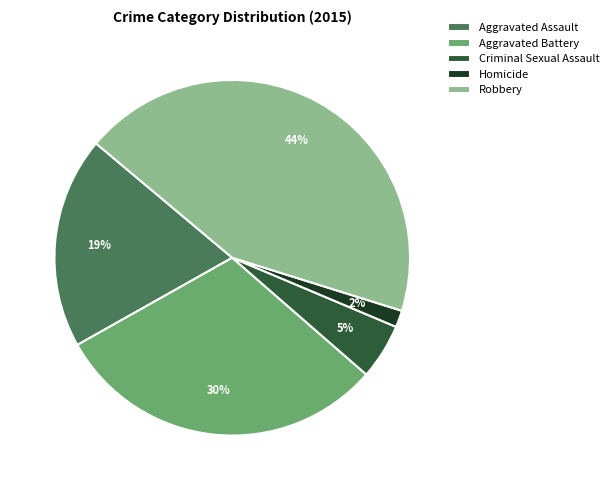

To the nearest percent, what is the difference between the Criminal Sexual Assault and Aggravated Assault slice percentages?

14%